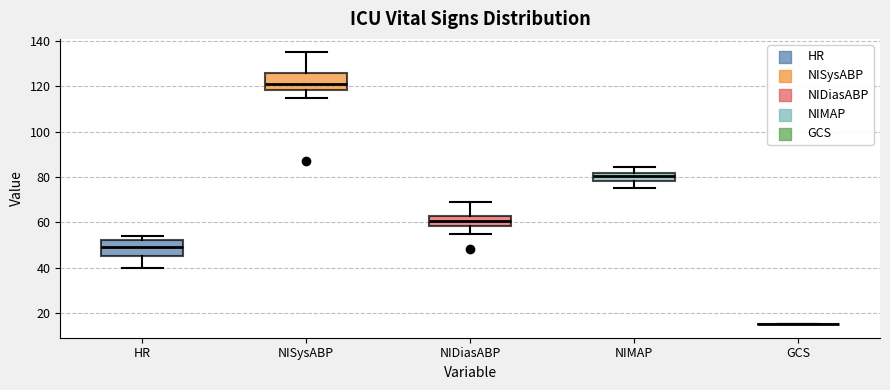

Reading left to right, transcribe this box plot: for each box, give where its median line is, the range the box spans, and where its two whiskers end, as read against the y-axis. The values are not printed on the chart, so give them approximately, as read against the axis.

HR: median 50, box 46 to 52, whiskers 40 to 54
NISysABP: median 122, box 118 to 126, whiskers 116 to 136
NIDiasABP: median 60, box 58 to 62, whiskers 56 to 70
NIMAP: median 80, box 78 to 82, whiskers 76 to 84
GCS: box collapsed to a line at 16, whiskers 16 to 16